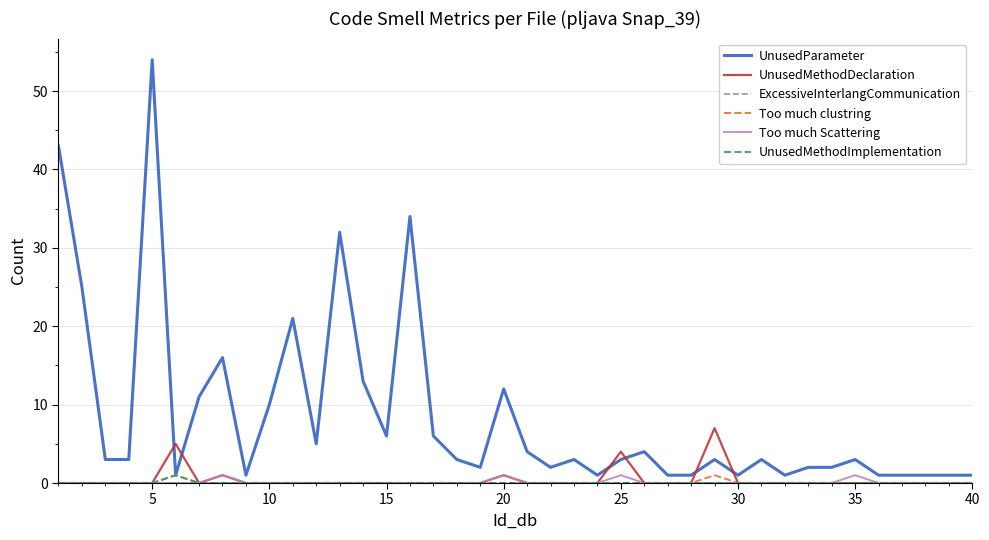

Which series has the largest range (max minus min)?

UnusedParameter